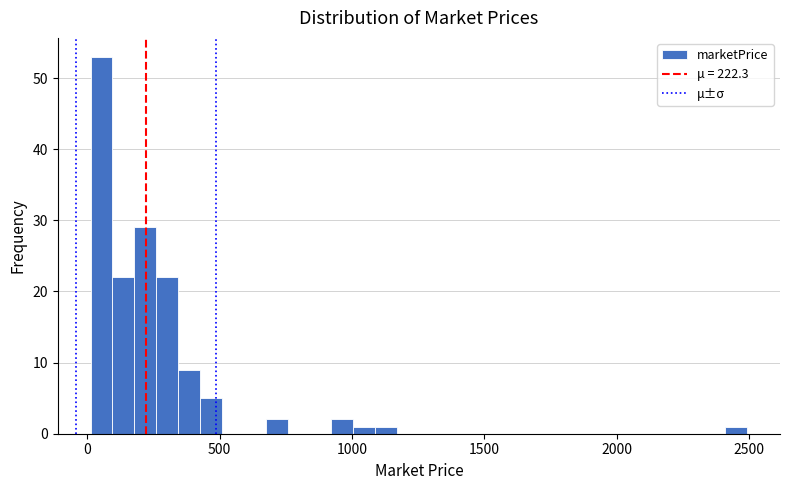

Read against the x-axis, roughly where is the centre of the tallest bar?

50